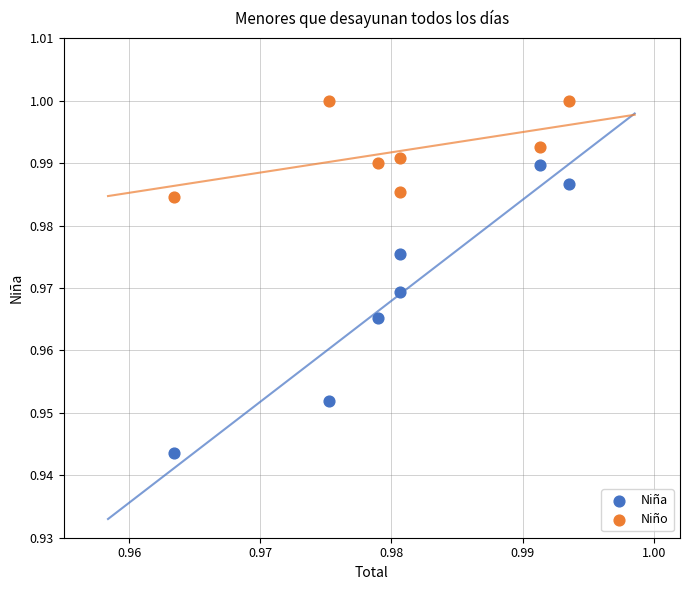

Which series has the largest Y range (max minus min)?

Niña